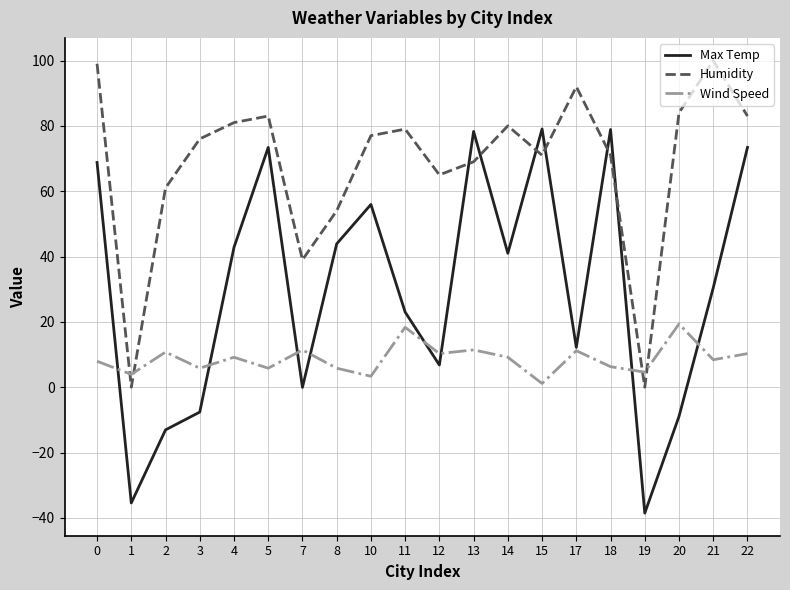

List the series in order of their overall mean, highest first.

Humidity, Max Temp, Wind Speed